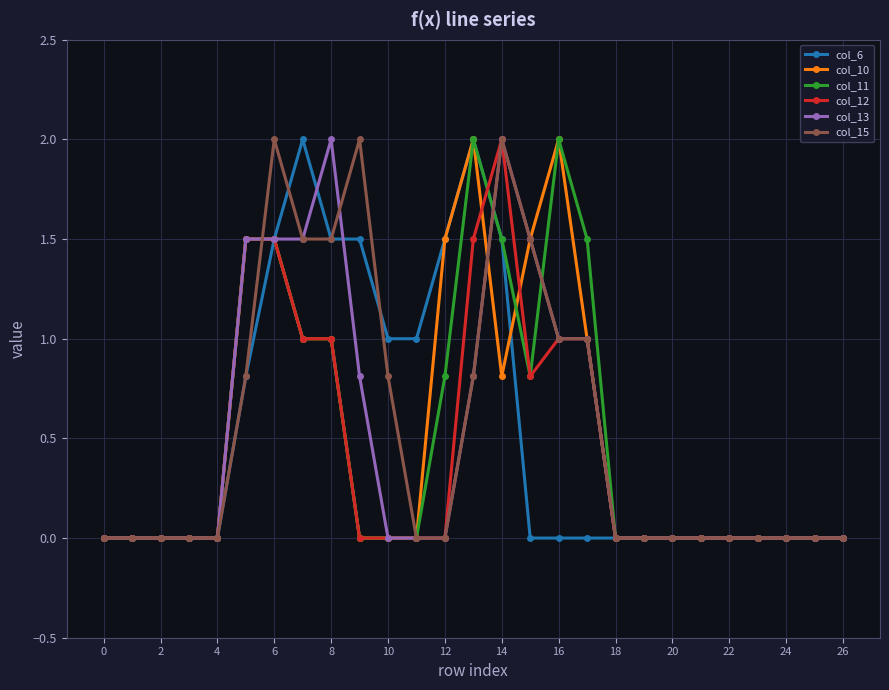

How many categories are shown in the chart?

27